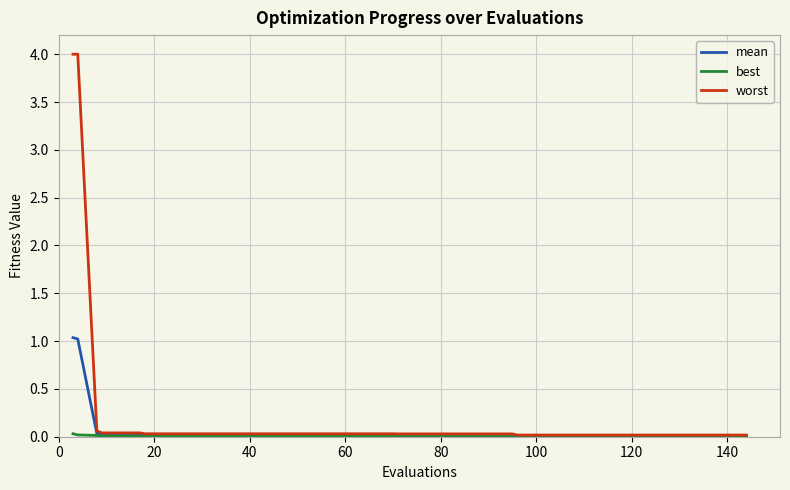

What is the highest value of the mean series?

1.0